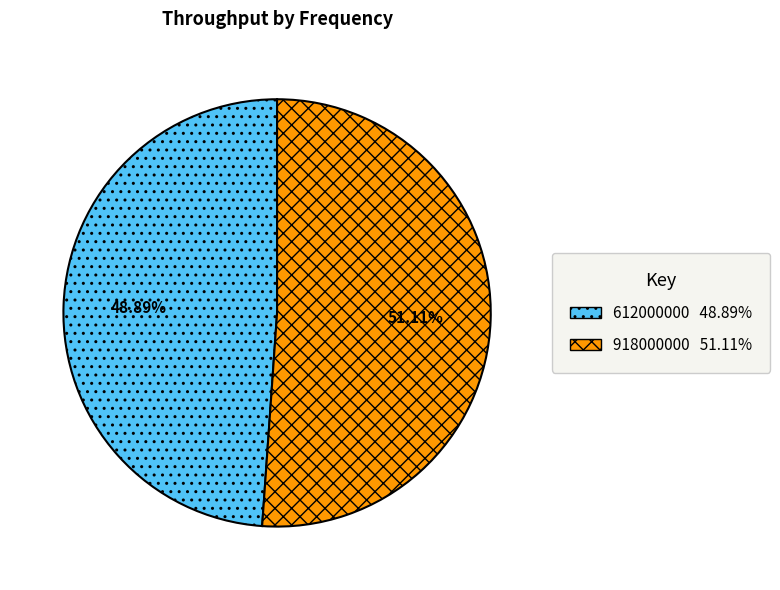

The 918000000 slice represents 45% of the pie. True or false?

False